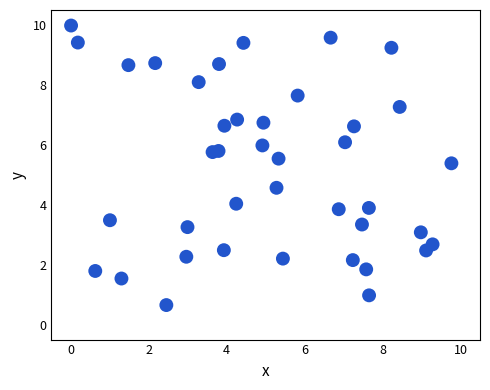

What is the range of Y values (max minus min)?

9.3